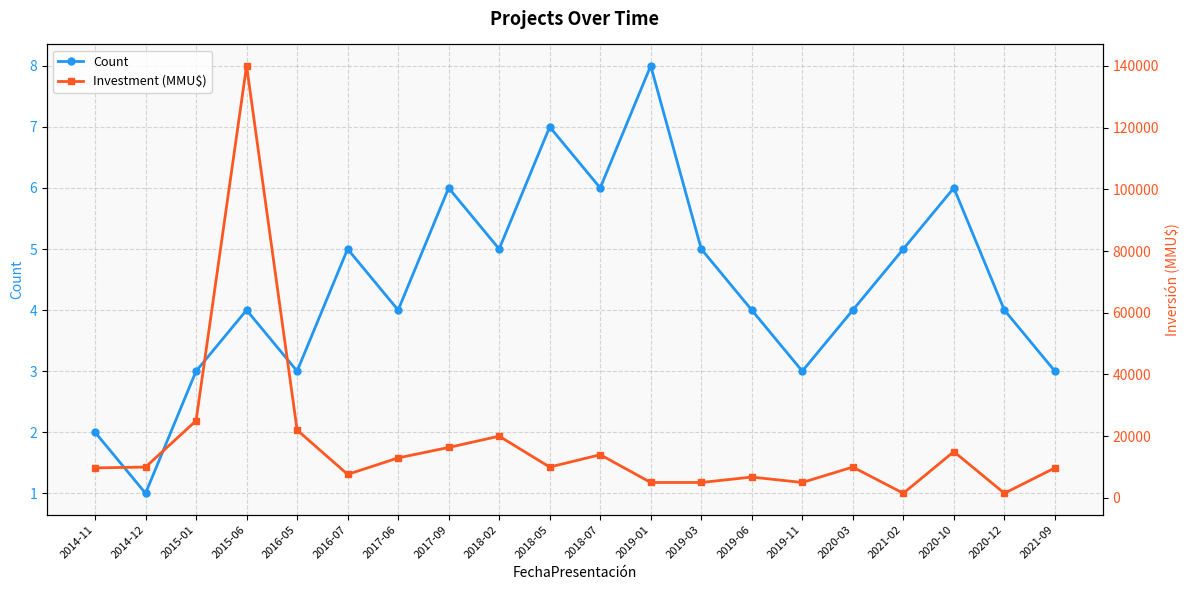

How many data points in Count are above 4?

9